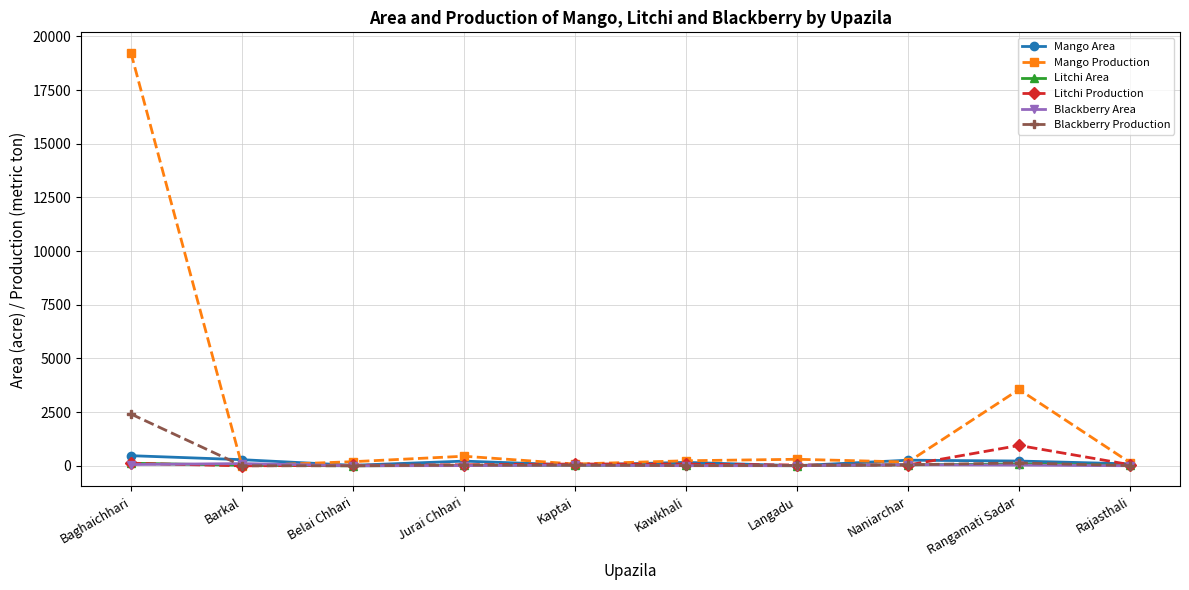

What position from the right is Kaptai?

6